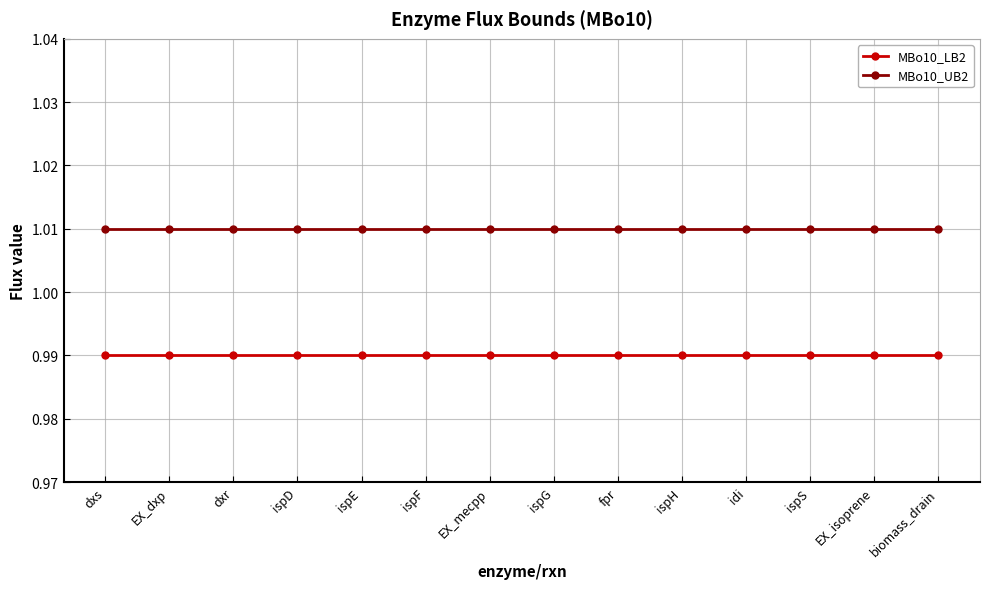

True or false: MBo10_LB2 and MBo10_UB2 cross at least once.

False